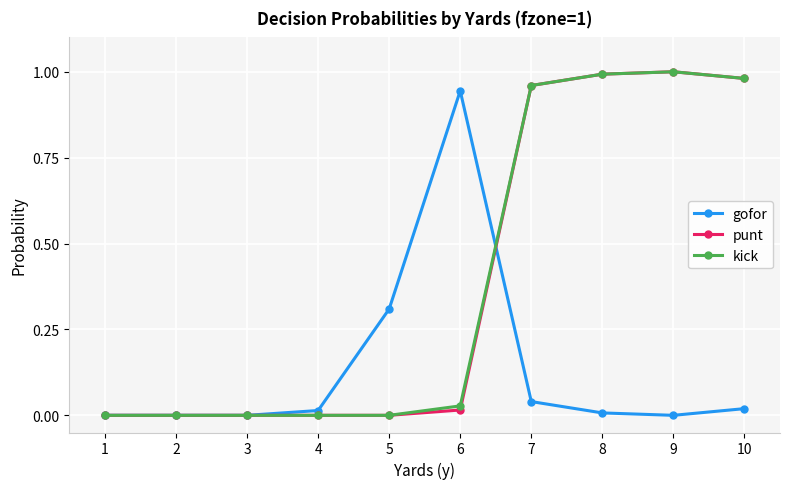

Which category has the highest value in the gofor series?

6